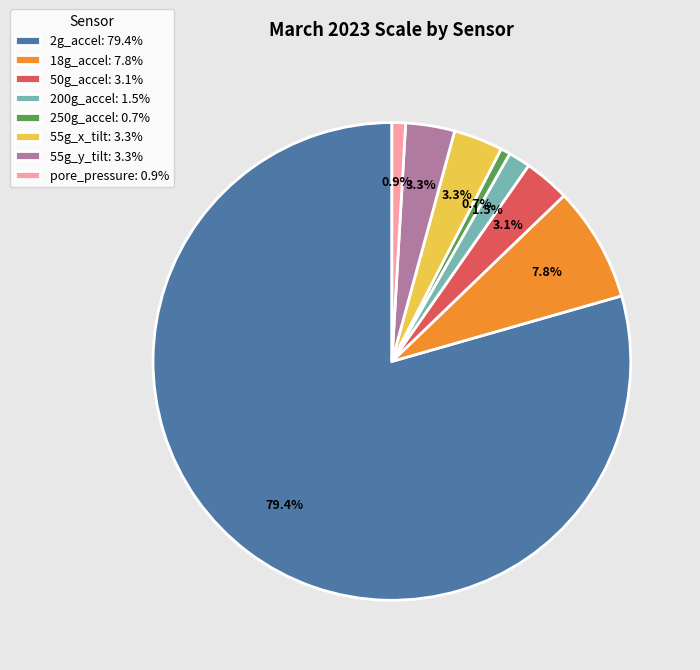

Is the sum of 18g_accel and 250g_accel greater than half?

No